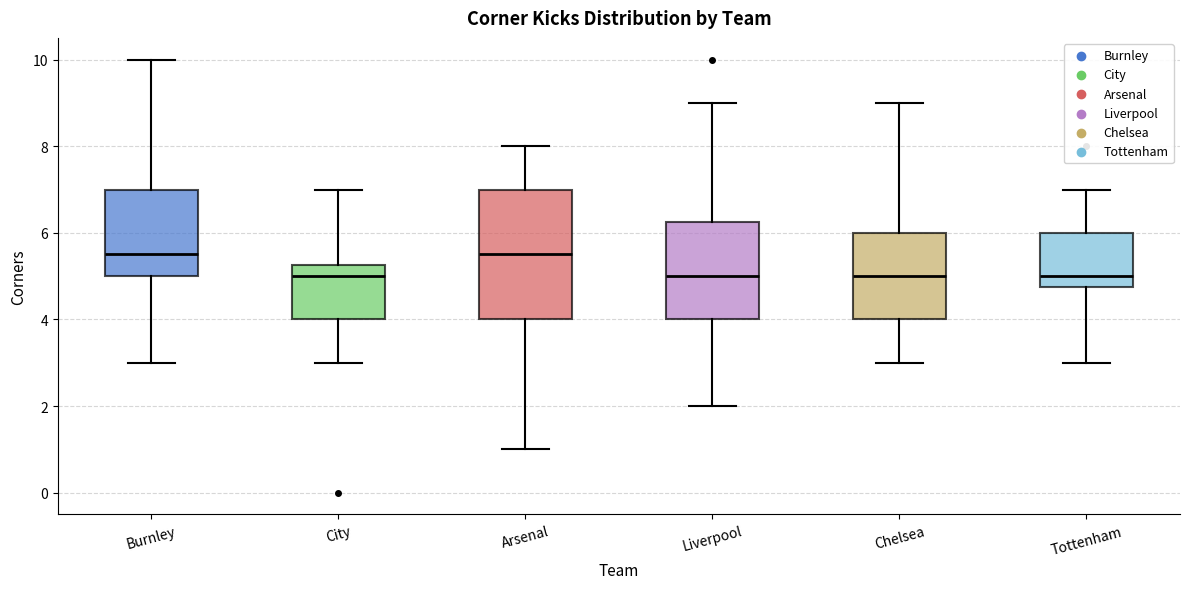

Reading left to right, read every box against the y-axis: the position of its median line, the range the box covers, and the ends of its whiskers. The values are not printed on the chart, so give them approximately, as read against the axis.

Burnley: median 5.6, box 5.0 to 7.0, whiskers 3.0 to 10.0
City: median 5.0, box 4.0 to 5.2, whiskers 3.0 to 7.0
Arsenal: median 5.6, box 4.0 to 7.0, whiskers 1.0 to 8.0
Liverpool: median 5.0, box 4.0 to 6.2, whiskers 2.0 to 9.0
Chelsea: median 5.0, box 4.0 to 6.0, whiskers 3.0 to 9.0
Tottenham: median 5.0, box 4.8 to 6.0, whiskers 3.0 to 7.0